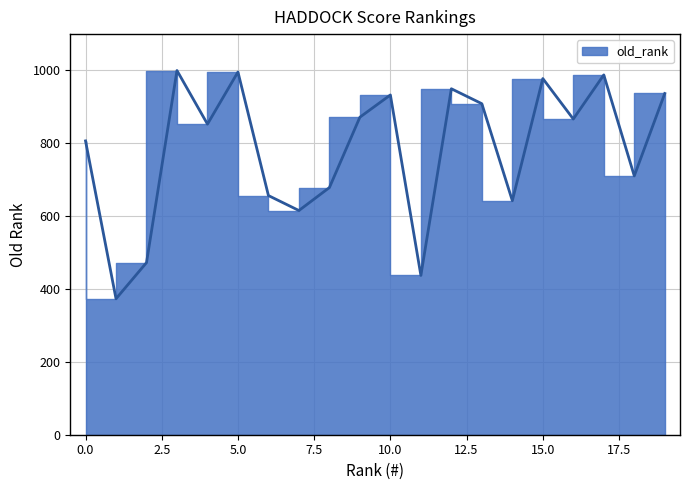

Approximately how many times larger is the value at 7 compared to 3?

0.6